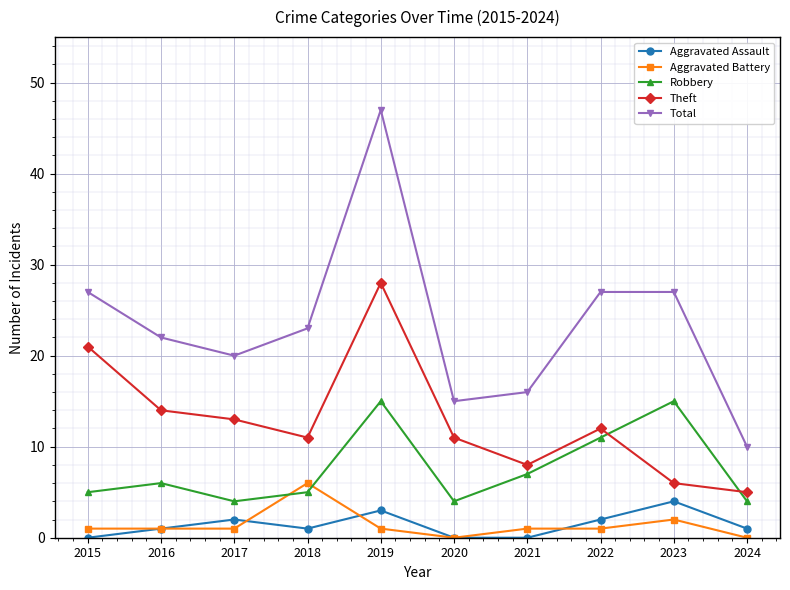

Which series has the largest total across all categories?

Total